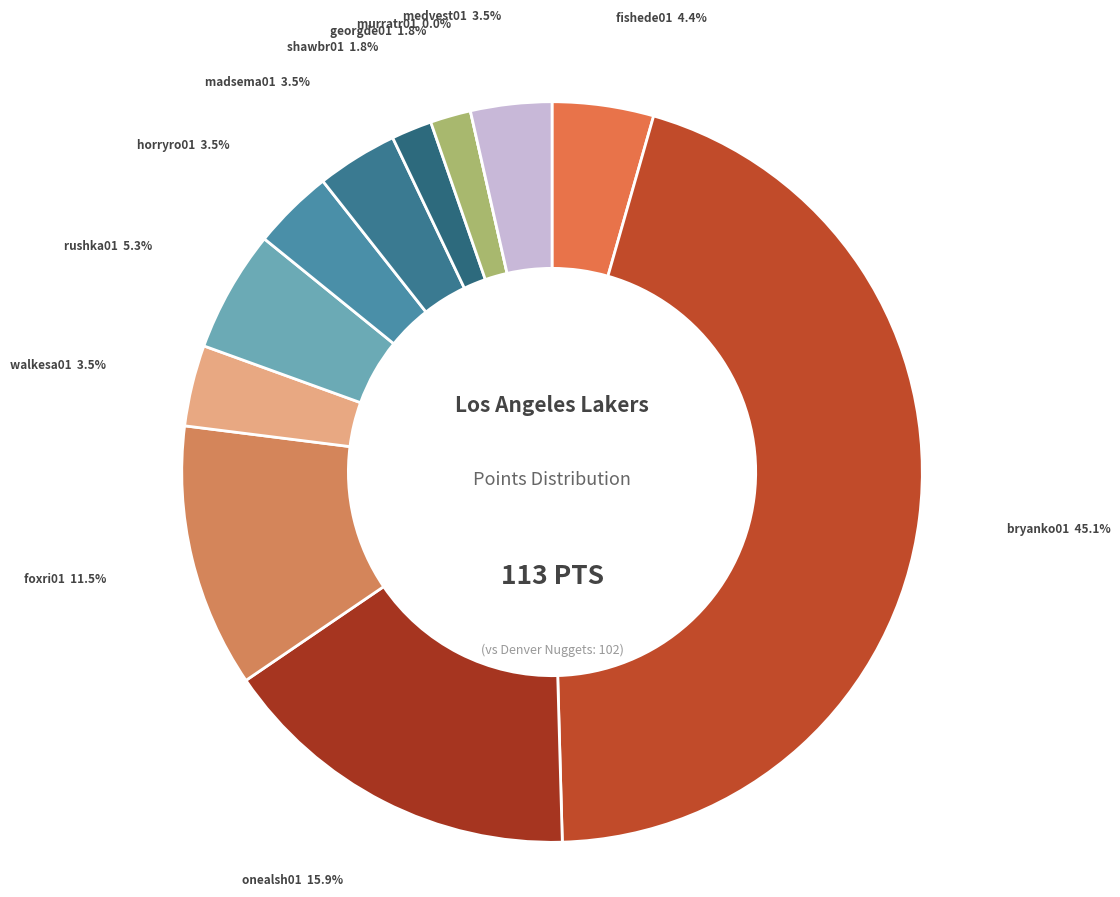

Which has a higher value, bryanko01 or horryro01?

bryanko01